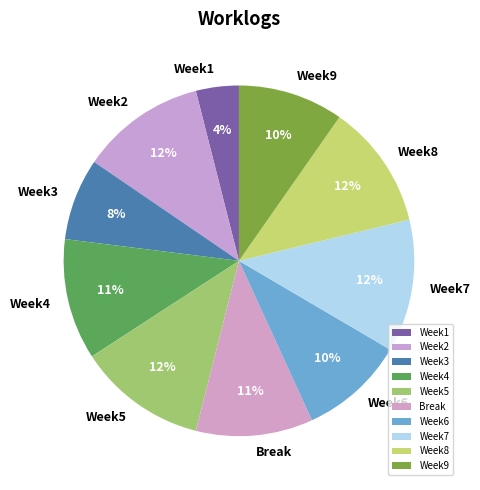

Which category has the smallest portion of the pie?

Week1